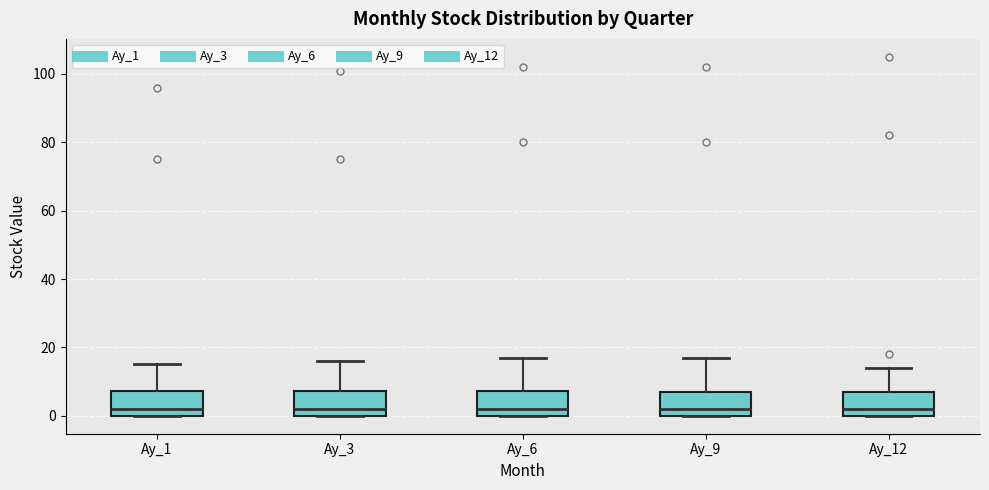

Reading left to right, read every box against the y-axis: the position of its median line, the range the box covers, and the ends of its whiskers. The values are not printed on the chart, so give them approximately, as read against the axis.

Ay_1: median 2, box 0 to 8, whiskers 0 to 16
Ay_3: median 2, box 0 to 8, whiskers 0 to 16
Ay_6: median 2, box 0 to 8, whiskers 0 to 18
Ay_9: median 2, box 0 to 8, whiskers 0 to 18
Ay_12: median 2, box 0 to 8, whiskers 0 to 14